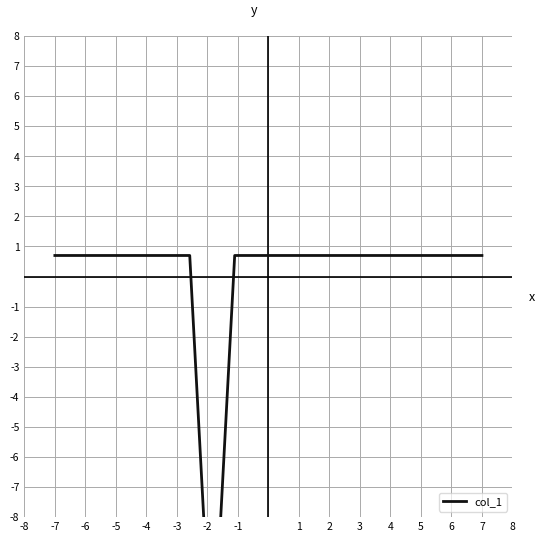

What is the value of the 7th point from the left?

0.7